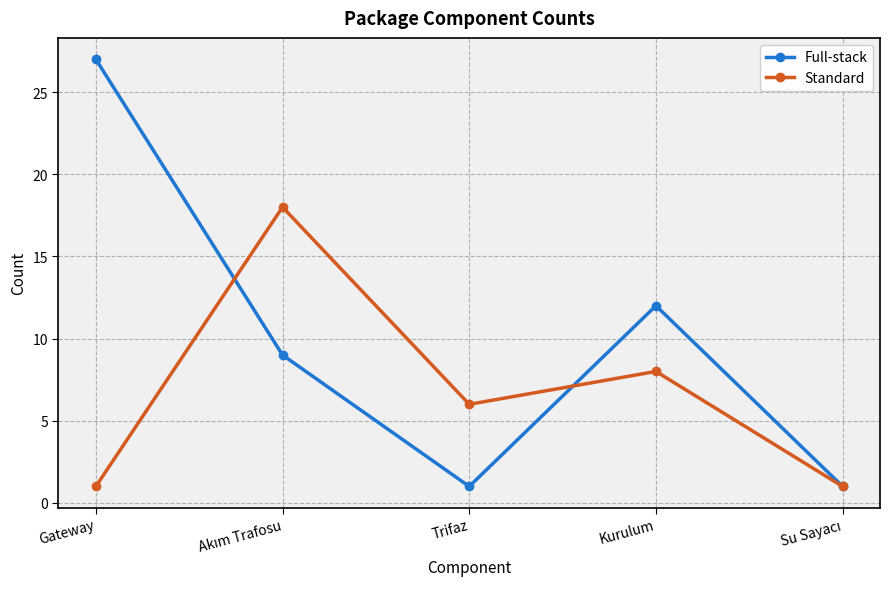

Which series has the largest range (max minus min)?

Full-stack